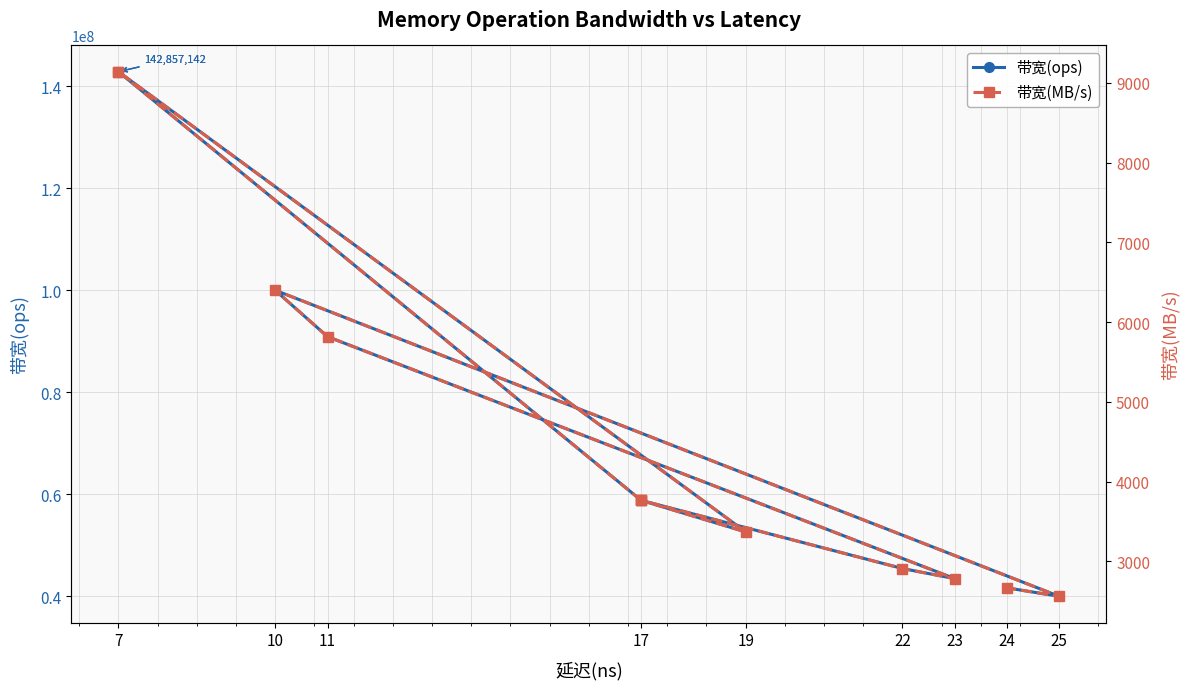

True or false: 带宽(MB/s) and 带宽(ops) cross at least once.

False